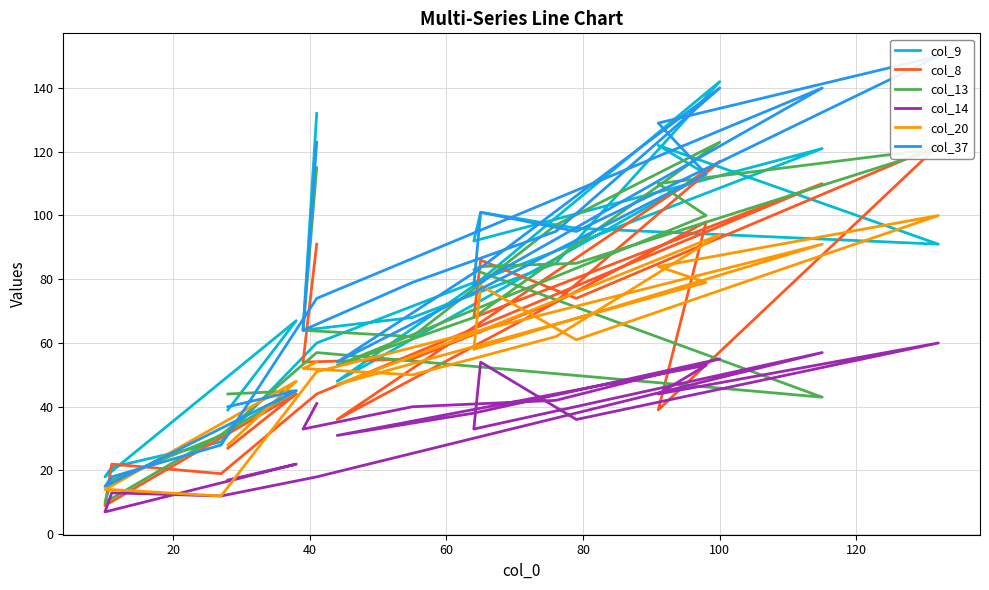

Rank the series by their maximum value, from lowest to highest.

col_14, col_20, col_8, col_13, col_9, col_37